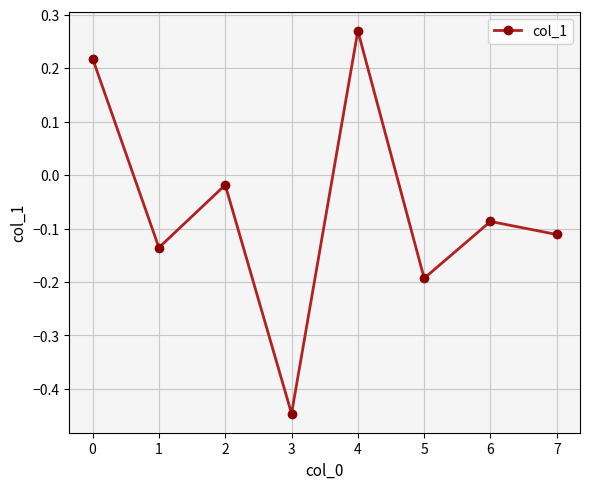

Which category has the highest value across all series?

4